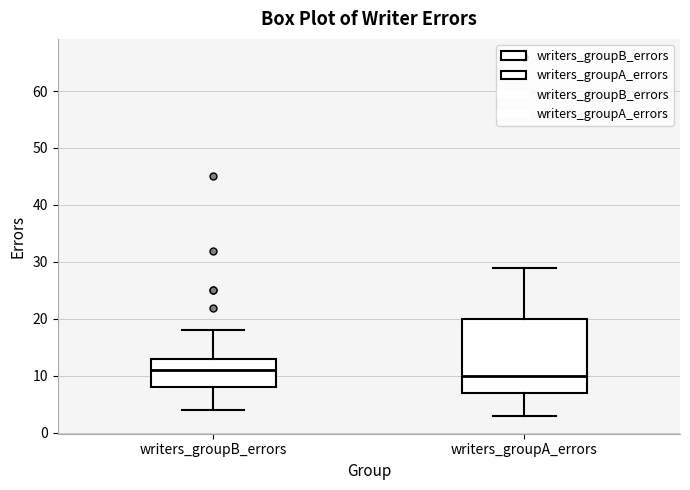

Where is the lower edge of the box for writers_groupB_errors on the y-axis? The values are not printed on the chart, so give them approximately, as read against the axis.

8